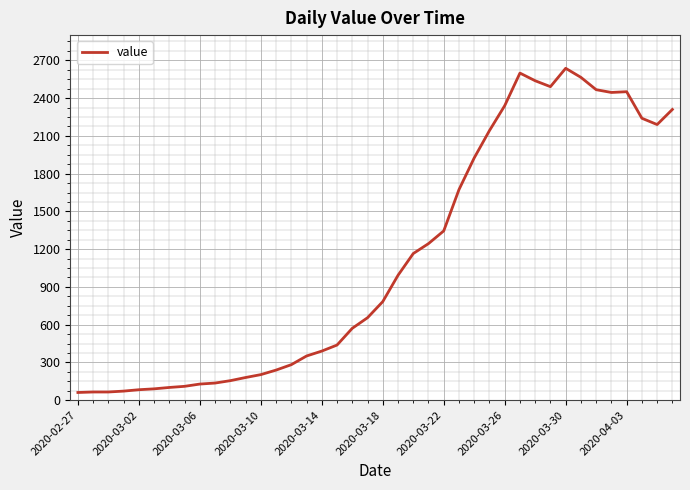

What is the maximum value shown in the chart?

2637